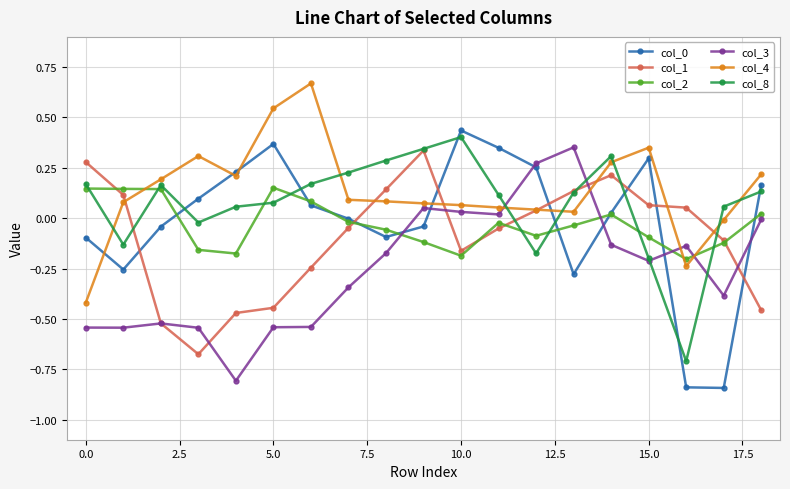

True or false: col_3 has more than 2 interior local peaks.

True